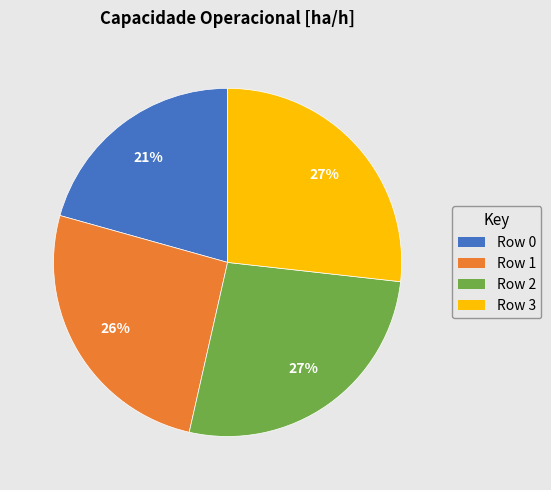

What is the smallest slice in the pie chart?

Row 0